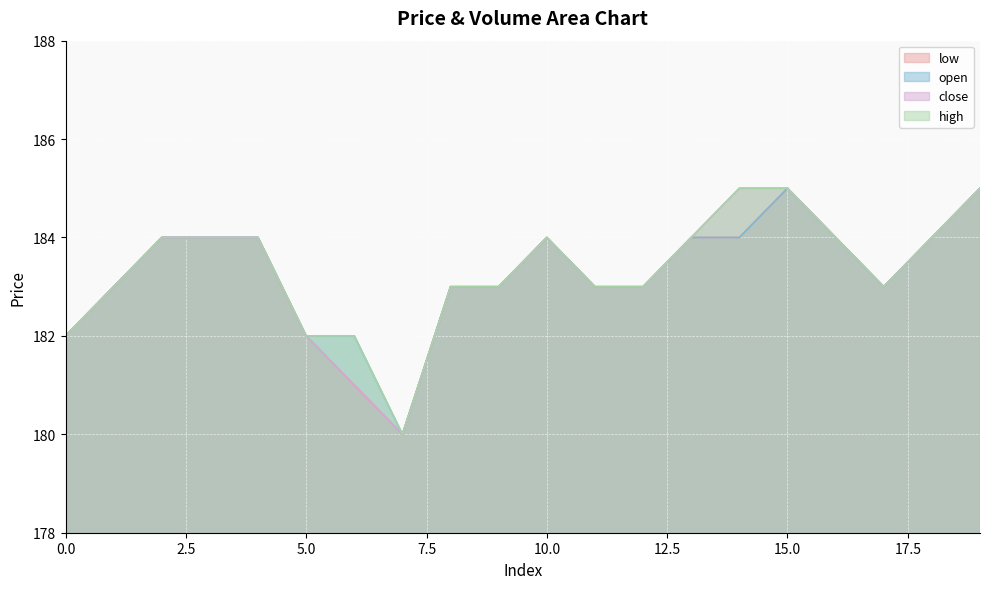

List the labels in order of open value, largest first.

15, 19, 2, 3, 4, 10, 13, 14, 16, 18, 1, 8, 9, 11, 12, 17, 0, 5, 6, 7